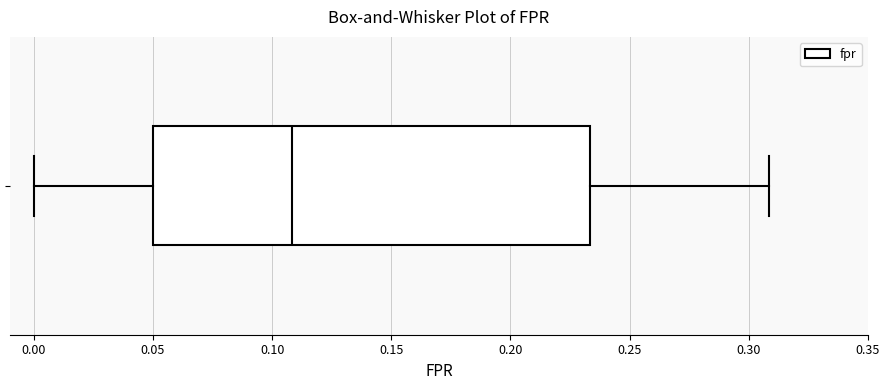

Read this box plot against the x-axis: the position of the median line, the range covered by the box, and the ends of both whiskers. The values are not printed on the chart, so give them approximately, as read against the axis.

median 0.110, box 0.050 to 0.235, whiskers 0.000 to 0.310